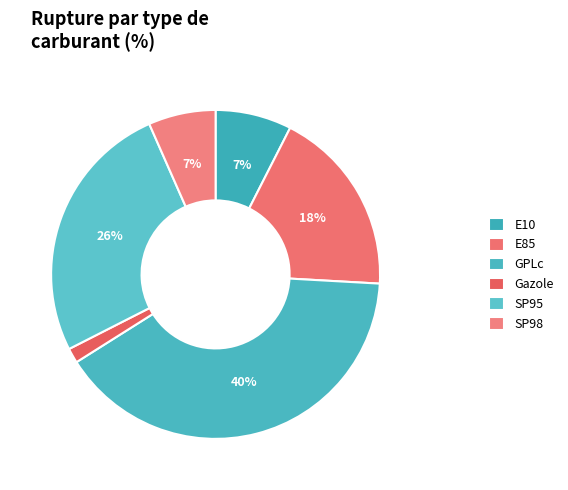

Which category has the biggest portion of the pie?

GPLc